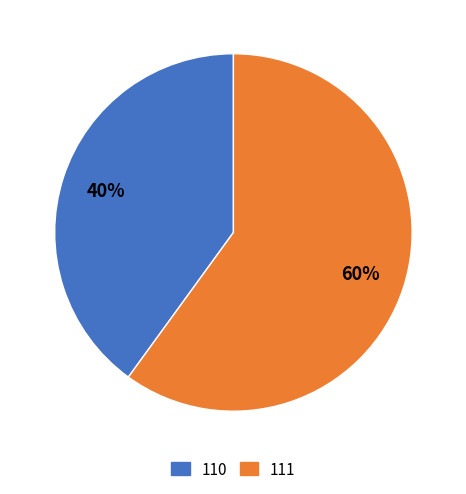

To the nearest percent, what percentage of the pie is 111?

60%